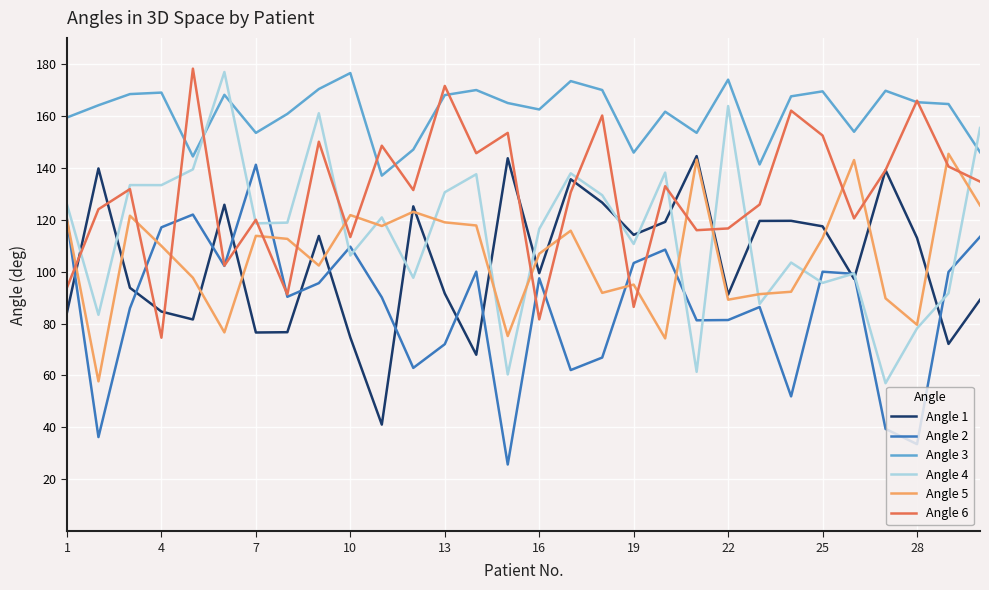

Which series has the largest total across all categories?

Angle 3